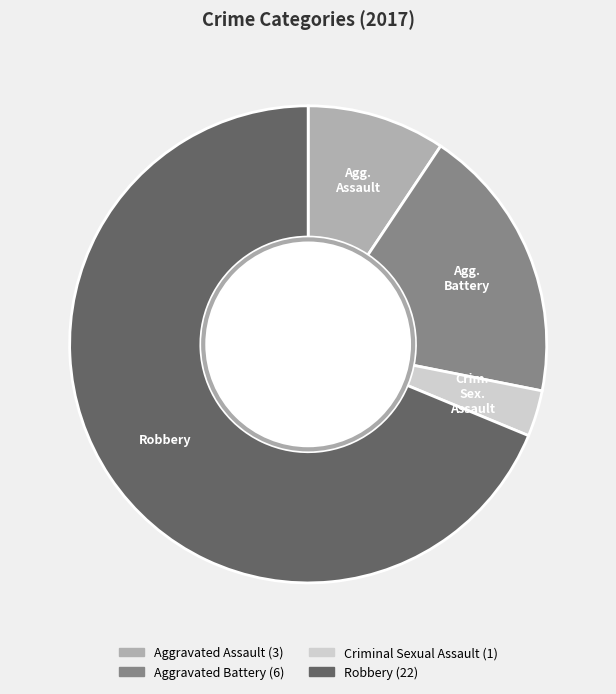

Does any single category account for the majority?

Yes